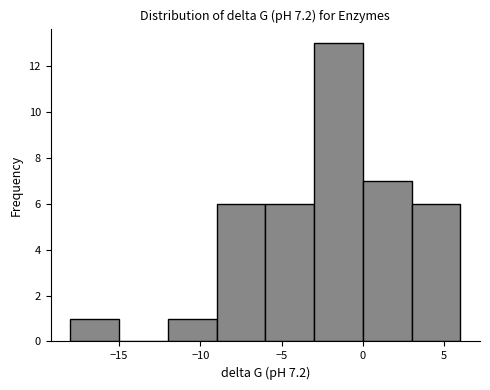

Reading left to right, transcribe this chart: for each bar, give the range it covers on the x-axis and its height. The values are not printed on the chart, so give them approximately, as read against the axis.

-18 to -15: 1
-15 to -12: 0
-12 to -9: 1
-9 to -6: 6
-6 to -3: 6
-3 to 0: 13
0 to 3: 7
3 to 6: 6